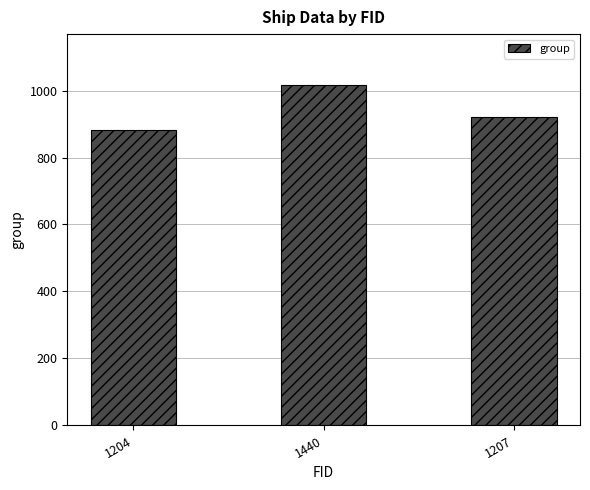

What is the smallest value displayed?

883